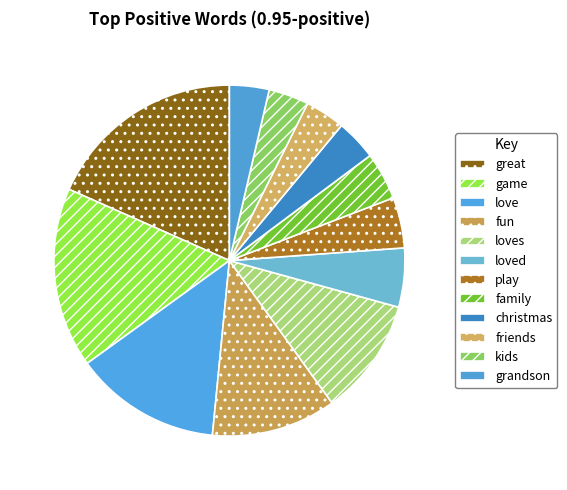

Rank the categories by value from highest to lowest.

great, game, love, fun, loves, loved, play, family, christmas, kids, friends, grandson